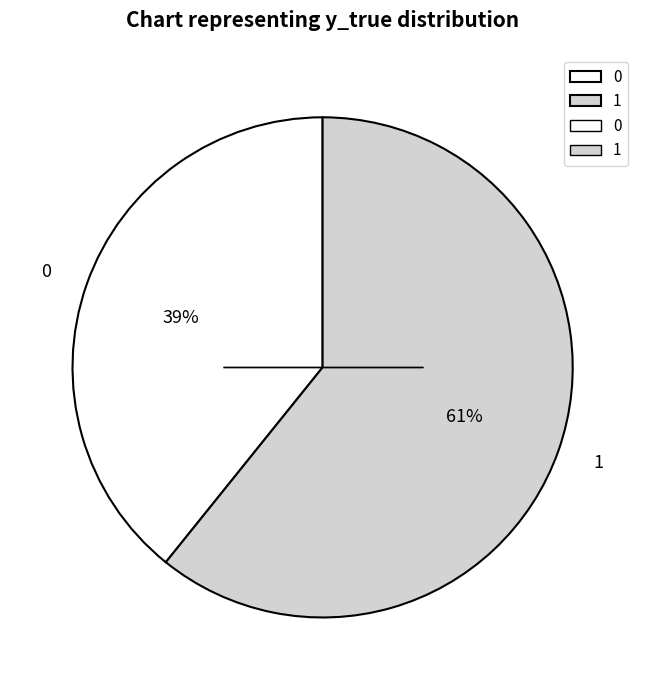

How many slices are in this pie chart?

2